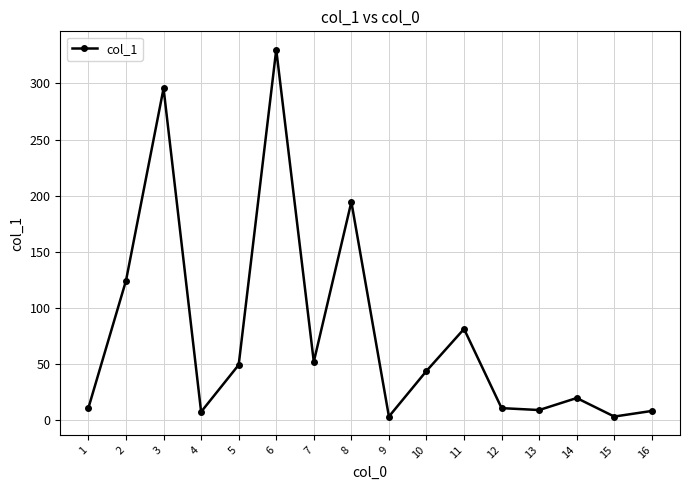

What is the maximum value shown in the chart?

330.1